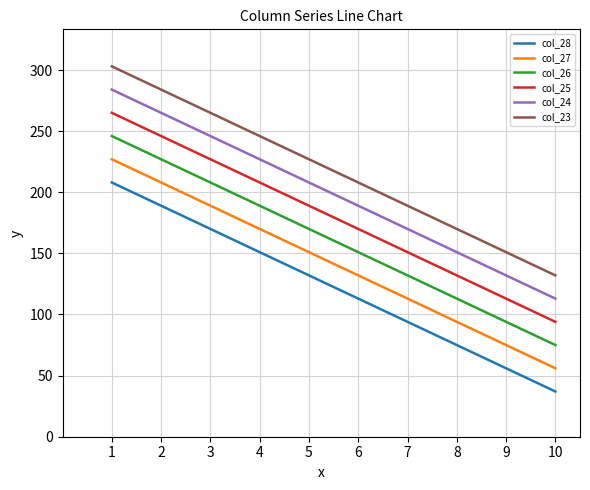

Does the chart have visible grid lines?

Yes